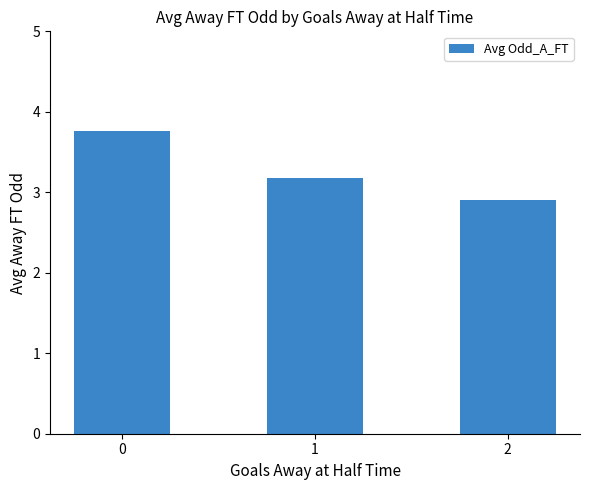

Is it true that the value at 1 is 3.2?

True